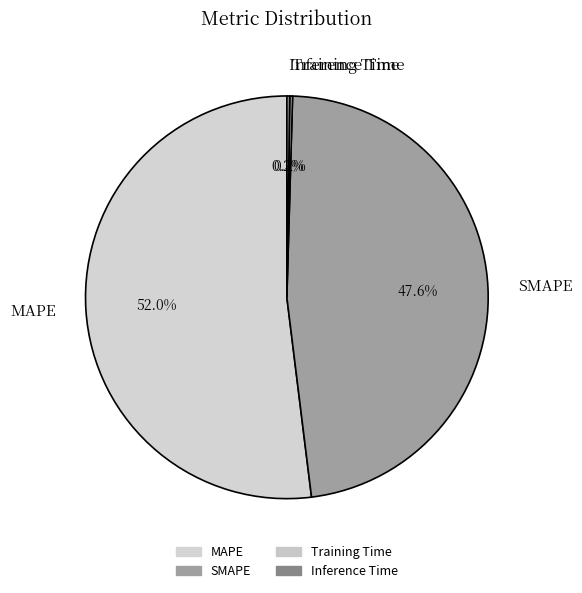

What is the majority slice?

MAPE